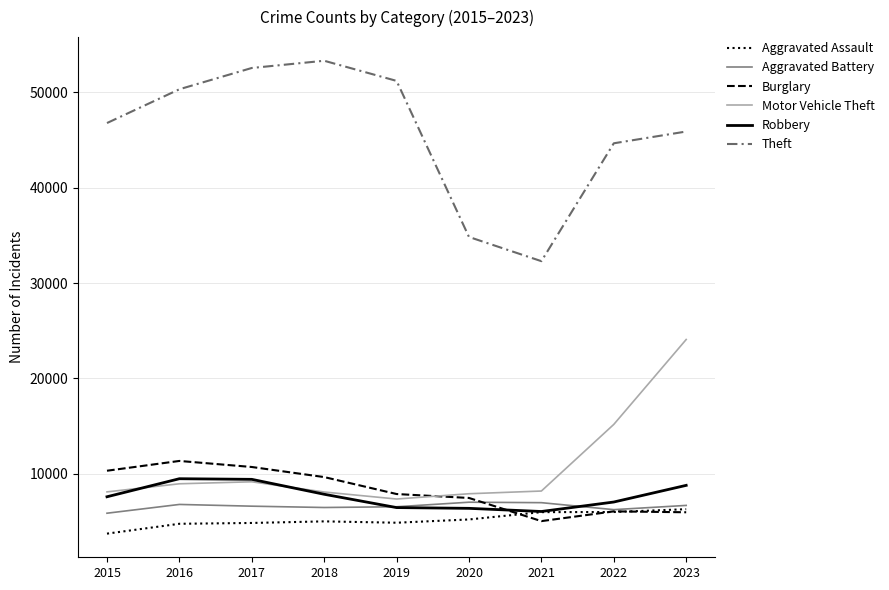

What is the average value of the Robbery series?

7676